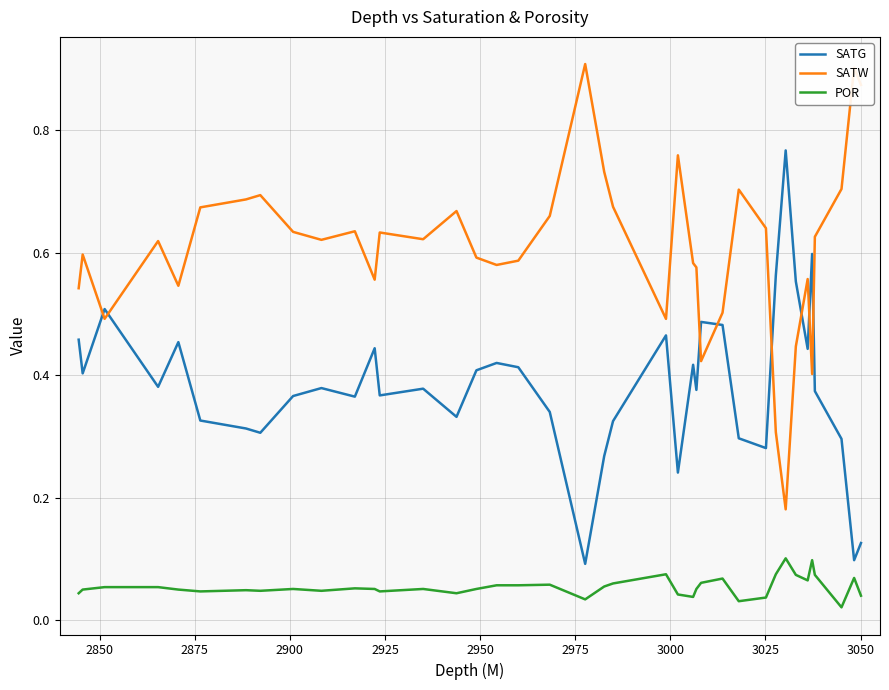

Which series ends up on top after the final intersection of SATW and SATG?

SATW